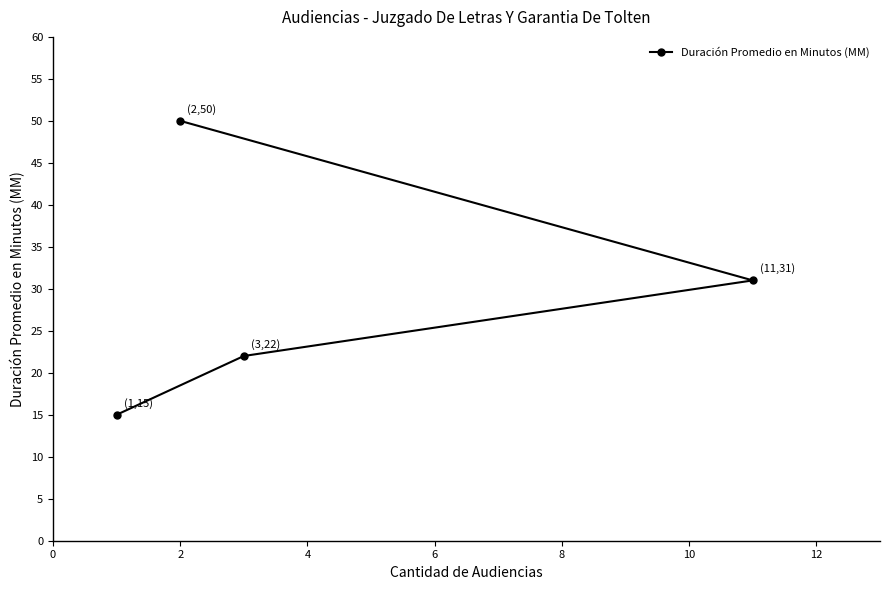

What is the difference between the maximum and minimum values?

35